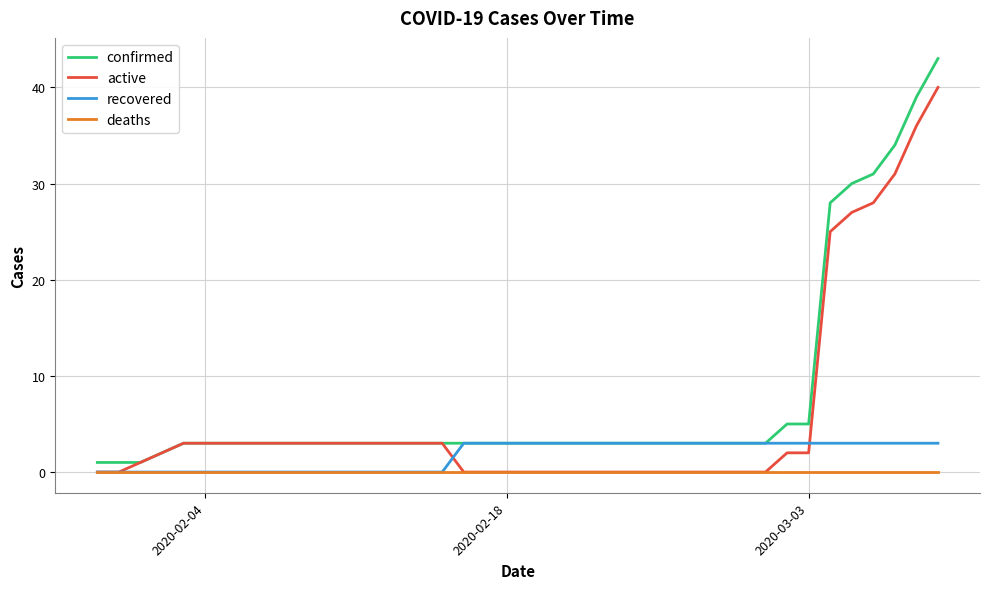

Rank the series by their average value, from lowest to highest.

deaths, recovered, active, confirmed